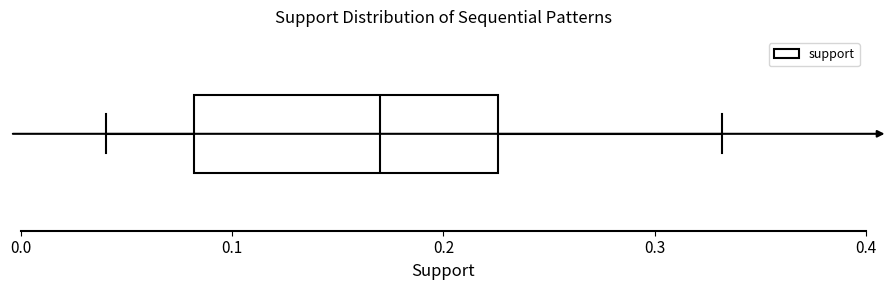

Read this box plot against the x-axis: the position of the median line, the range covered by the box, and the ends of both whiskers. The values are not printed on the chart, so give them approximately, as read against the axis.

median 0.17, box 0.08 to 0.23, whiskers 0.04 to 0.33